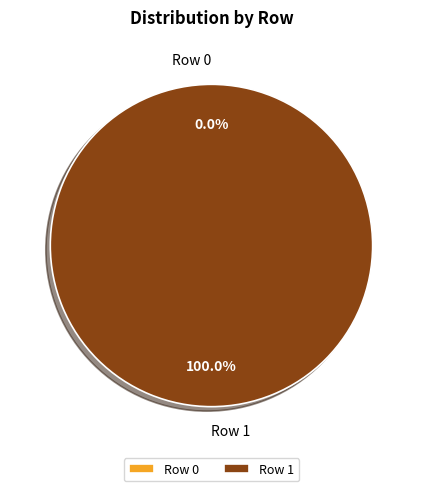

True or false: Row 1 accounts for 100% of the total.

True